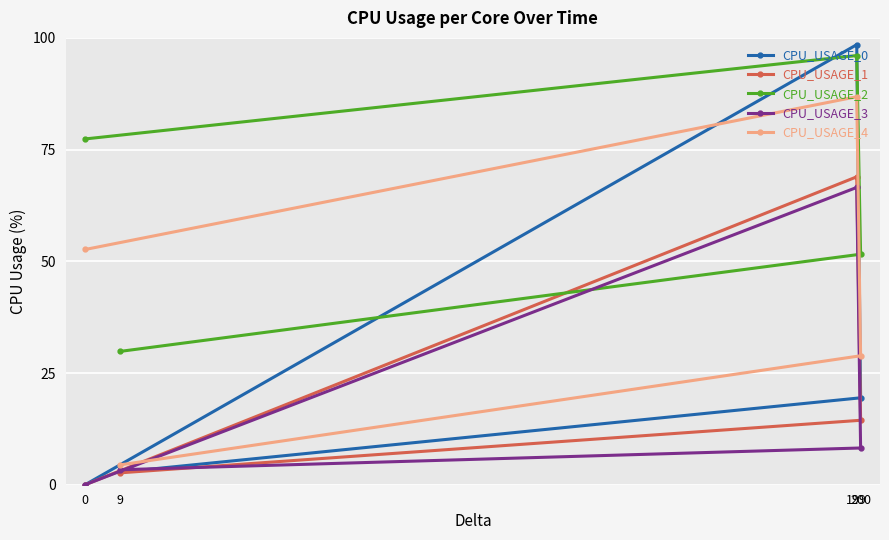

At which category does the chart reach its peak across all series?

199